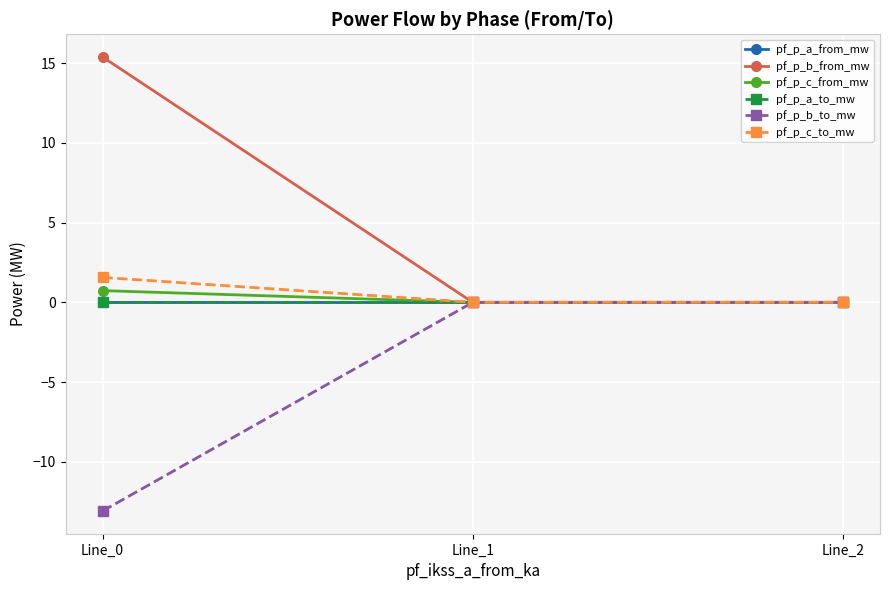

Which series changed the most between Line_1 and Line_2?

pf_p_b_from_mw